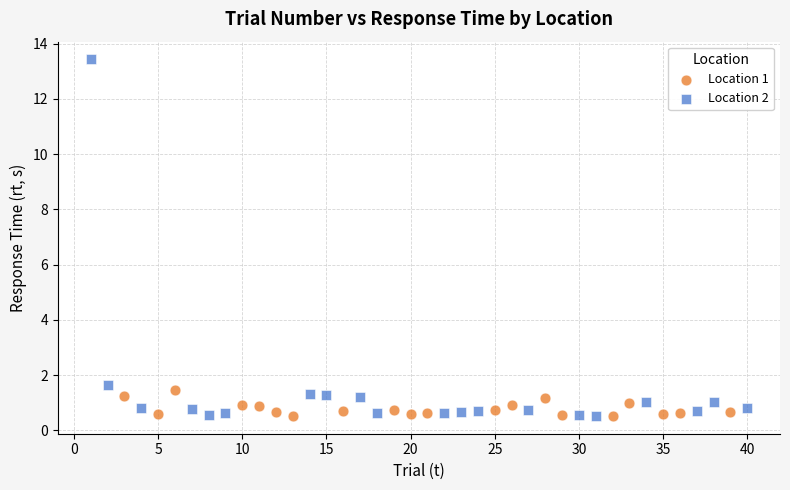

Which series reaches the maximum Y coordinate?

Location 2